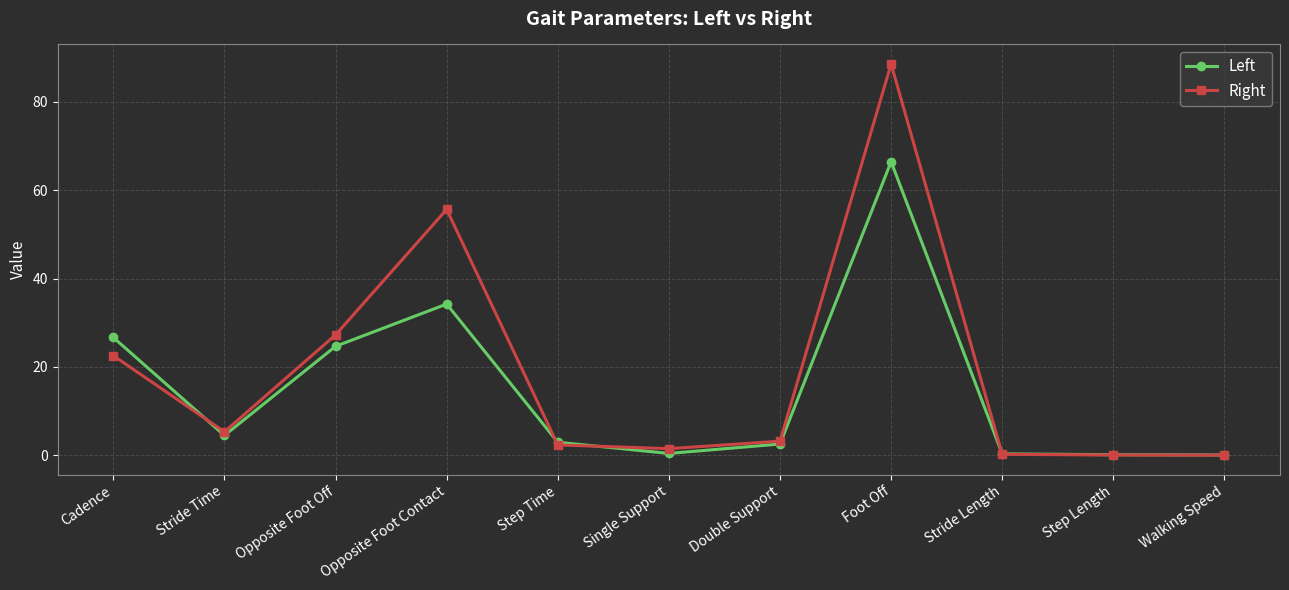

At how many categories does at least one series exceed 41?

2